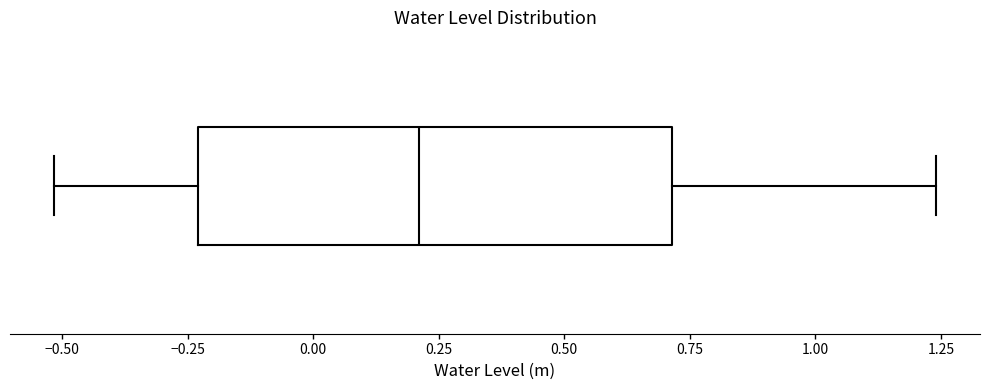

Where does the left whisker of the box end on the x-axis? The values are not printed on the chart, so give them approximately, as read against the axis.

-0.50